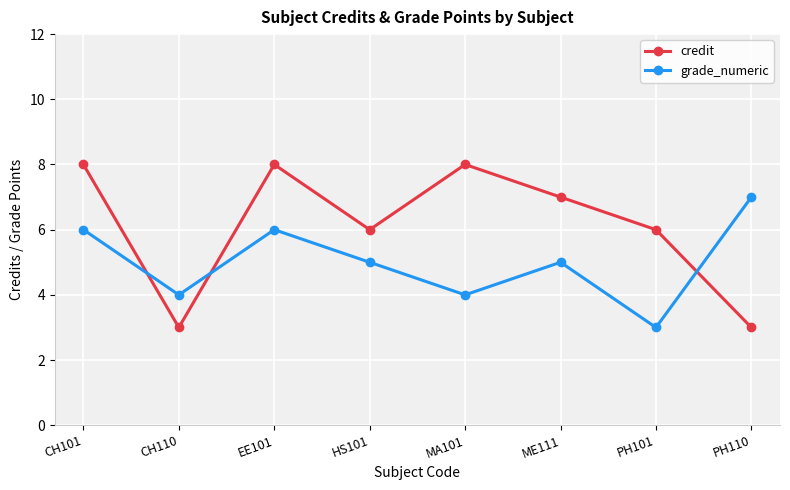

True or false: grade_numeric and credit intersect in this chart.

True